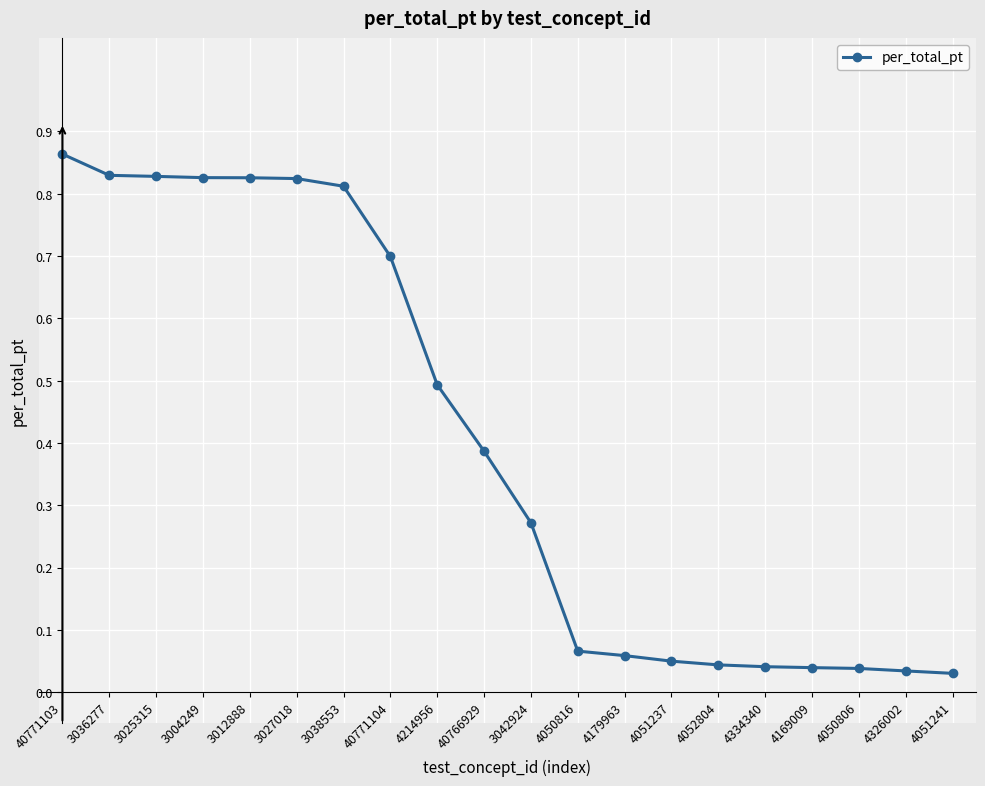

What is the label of the 3rd point from the left?

3025315